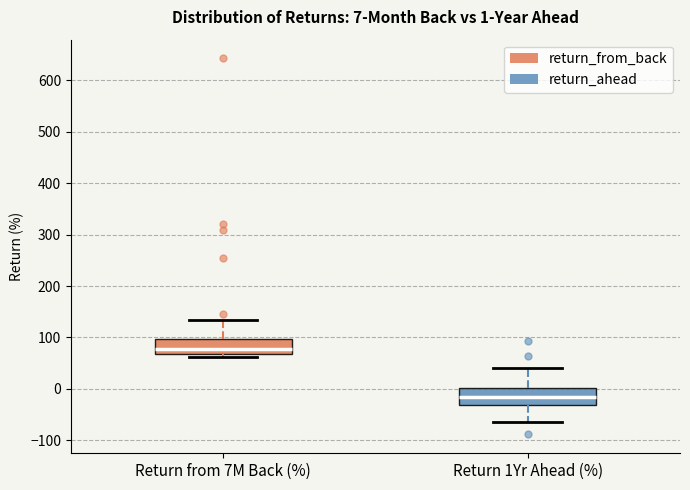

Which box has the lowest median line?

Return 1Yr Ahead (%)